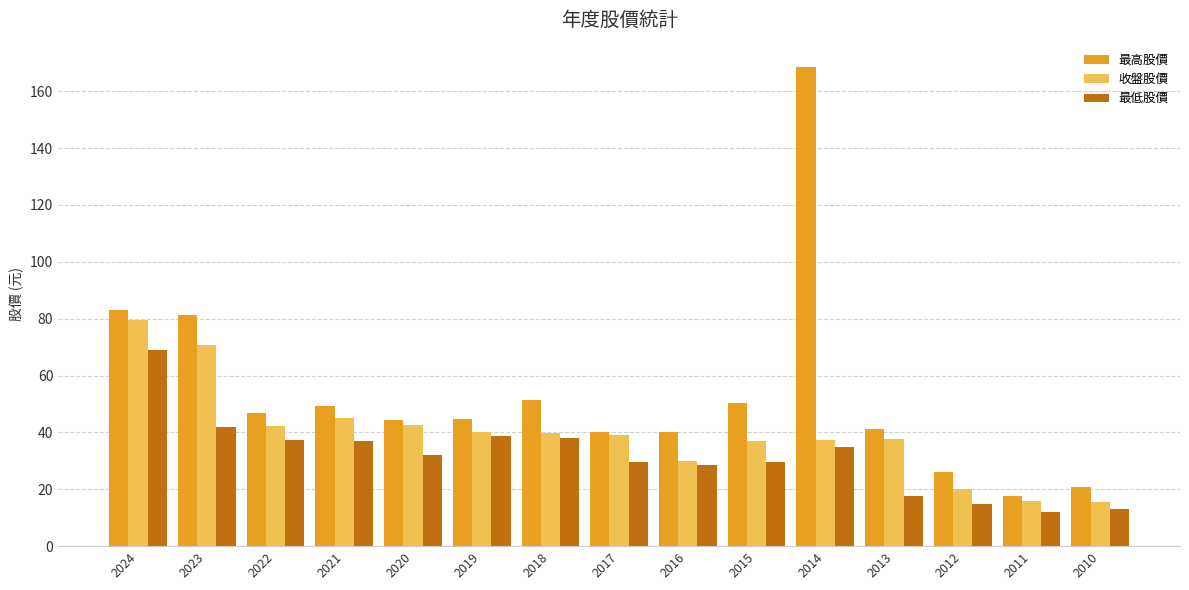

Rank the series by their average value, from lowest to highest.

最低股價, 收盤股價, 最高股價